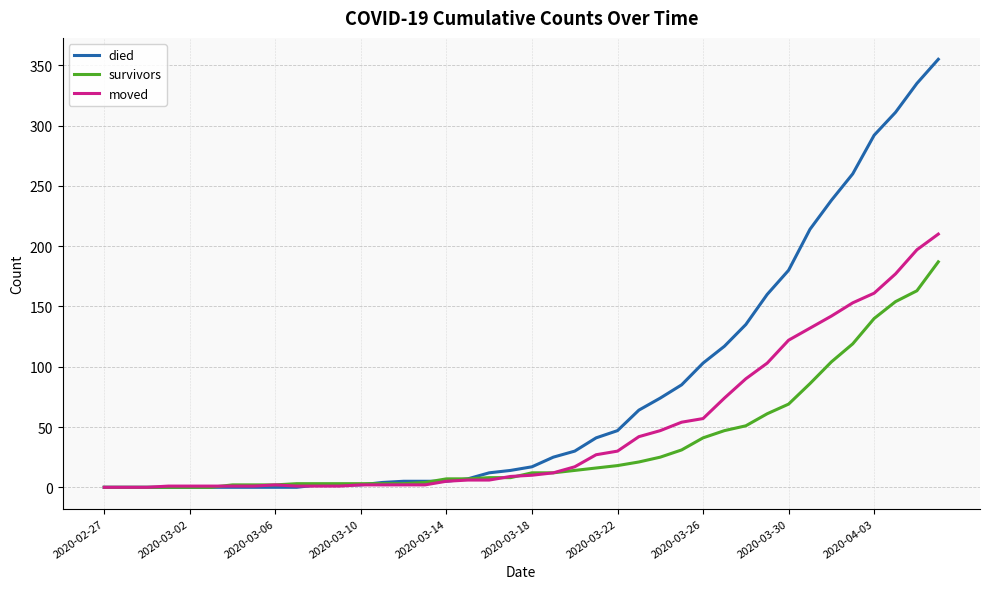

What is the greatest value displayed?

355